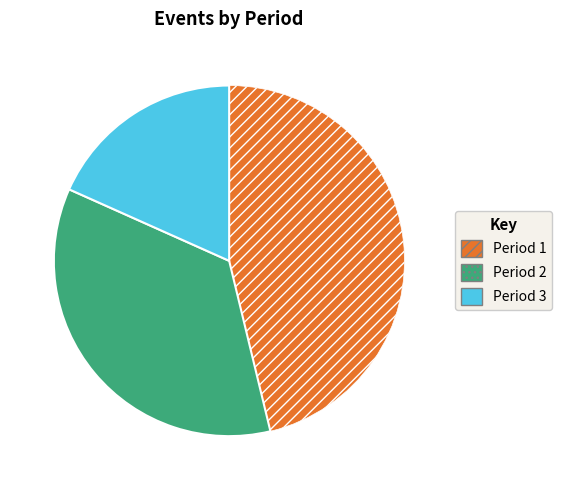

How many segments does this pie chart have?

3